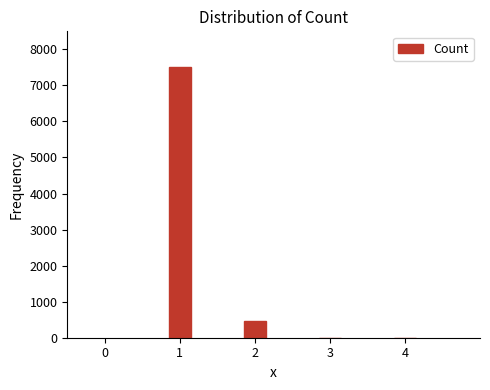

Reading right to left, list all the values displayed in this chart.

4=0	3=0	2=455	1=7503